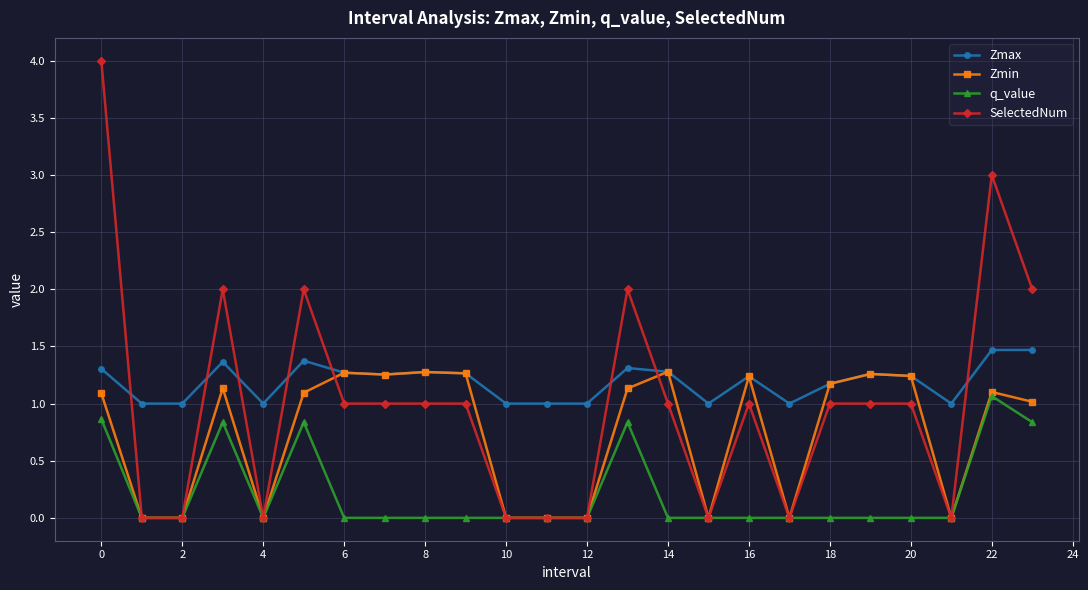

List the series in order of their overall mean, lowest first.

q_value, Zmin, SelectedNum, Zmax